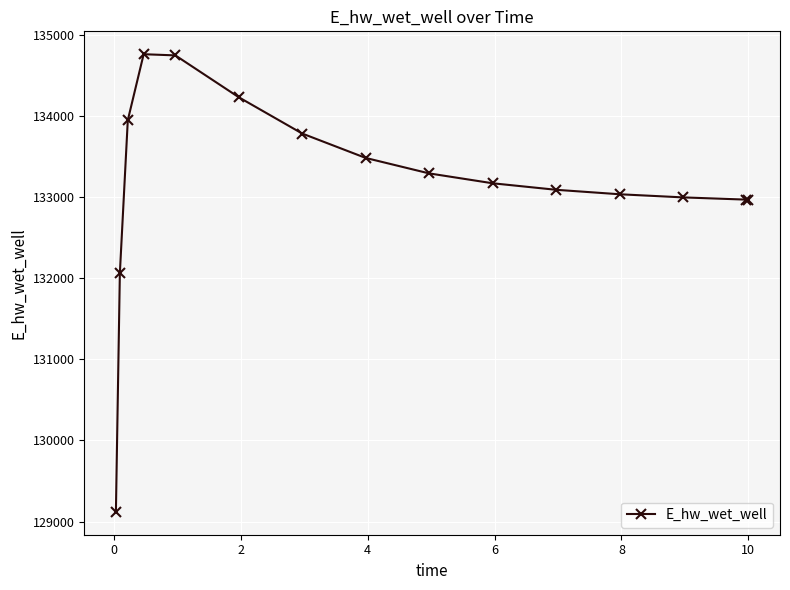

What is the value of the 8th point from the left?

133480.7